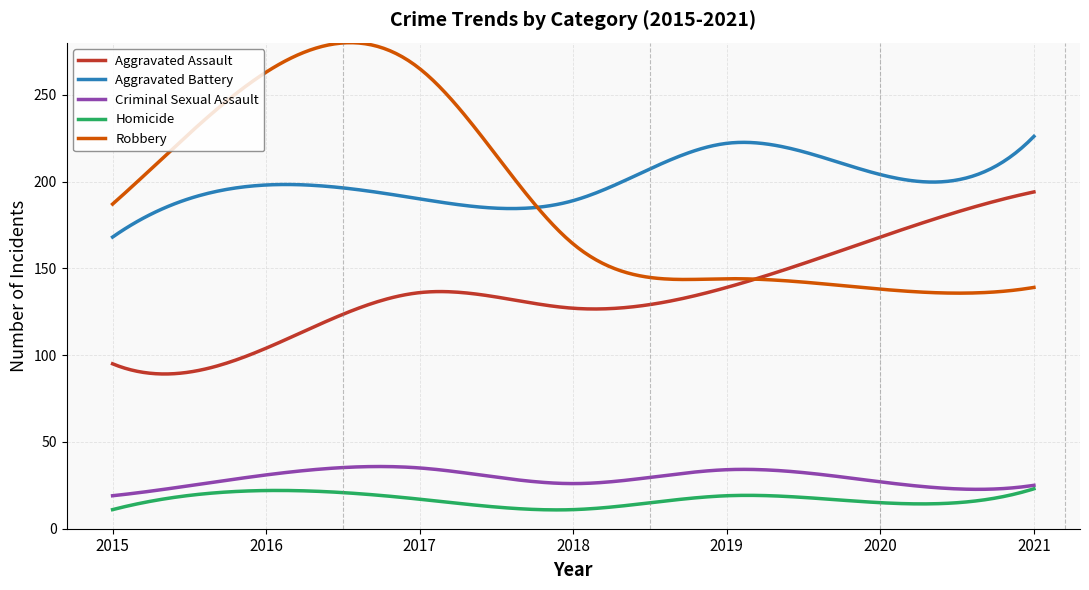

Rank the series by their maximum value, from highest to lowest.

Robbery, Aggravated Battery, Aggravated Assault, Criminal Sexual Assault, Homicide